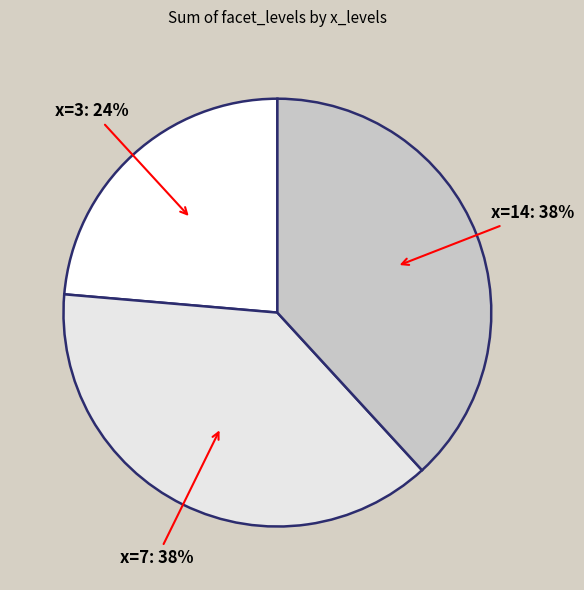

Is the sum of x=7 and x=14 greater than half?

Yes